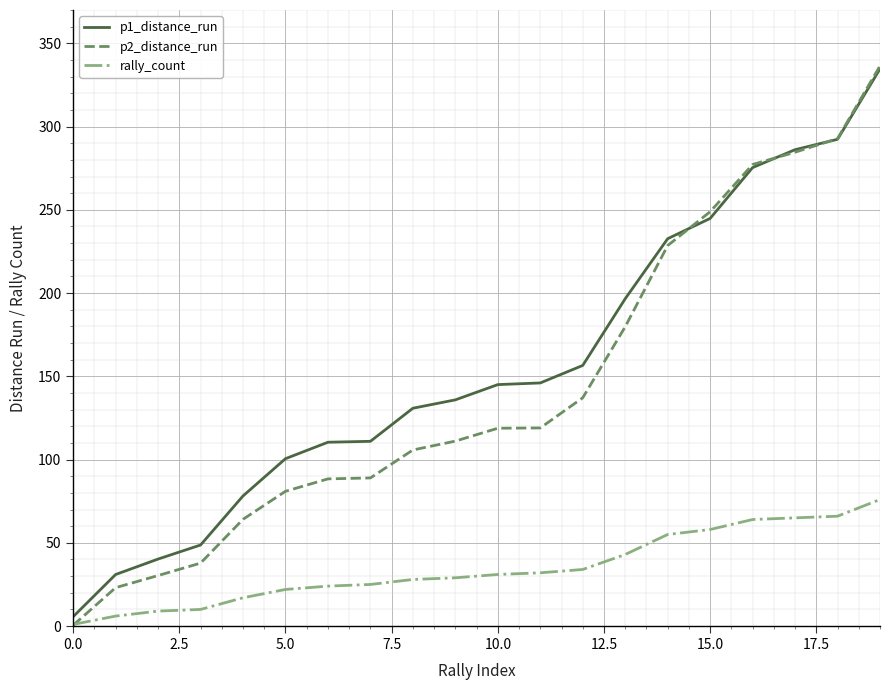

How many values in the p2_distance_run series are below 118?

10